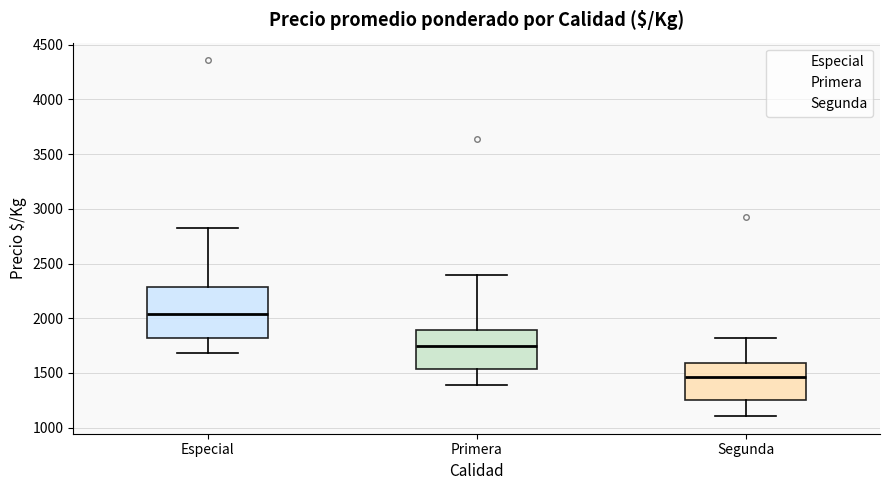

Reading left to right, transcribe this box plot: for each box, give where its median line is, the range the box spans, and where its two whiskers end, as read against the y-axis. The values are not printed on the chart, so give them approximately, as read against the axis.

Especial: median 2050, box 1800 to 2300, whiskers 1700 to 2800
Primera: median 1750, box 1550 to 1900, whiskers 1400 to 2400
Segunda: median 1450, box 1250 to 1600, whiskers 1100 to 1800